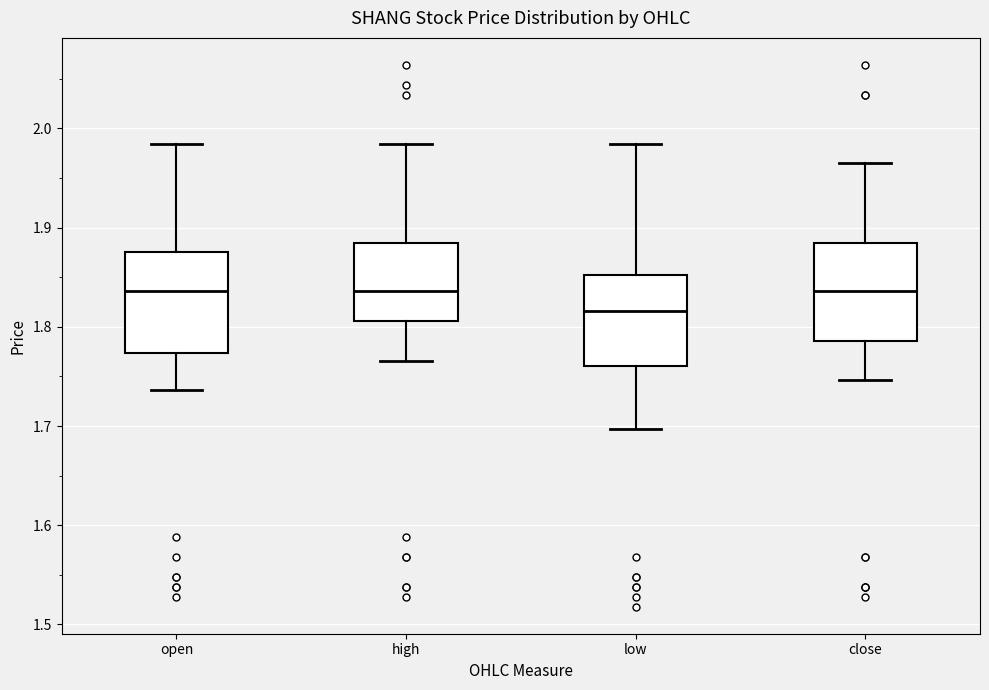

Where is the lower edge of the box for close on the y-axis? The values are not printed on the chart, so give them approximately, as read against the axis.

1.79